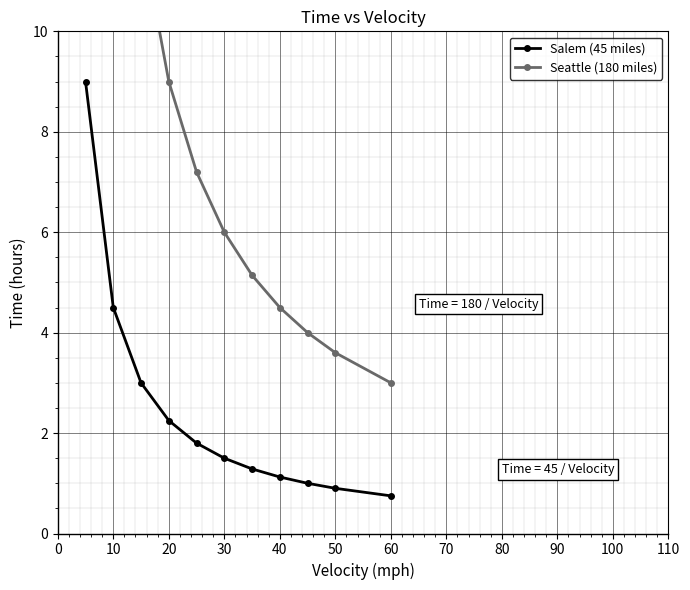

Which category has the lowest value in the Salem (45 miles) series?

60